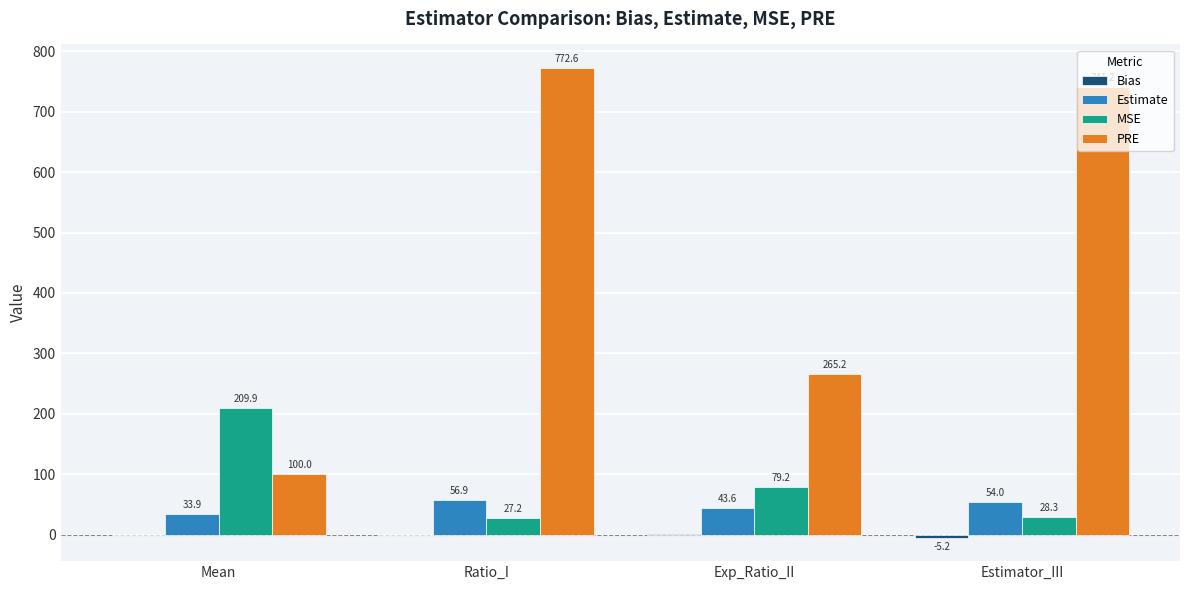

The value of PRE at Exp_Ratio_II is 265.2. True or false?

True